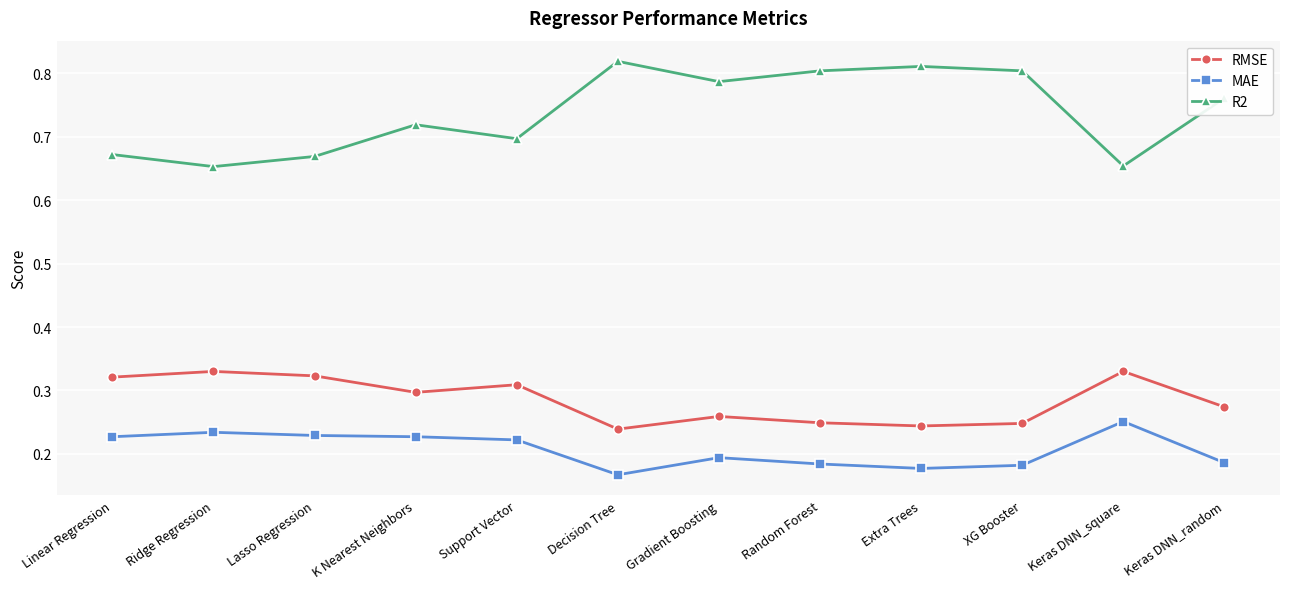

What is the difference between the highest and lowest values at Lasso Regression?

0.4